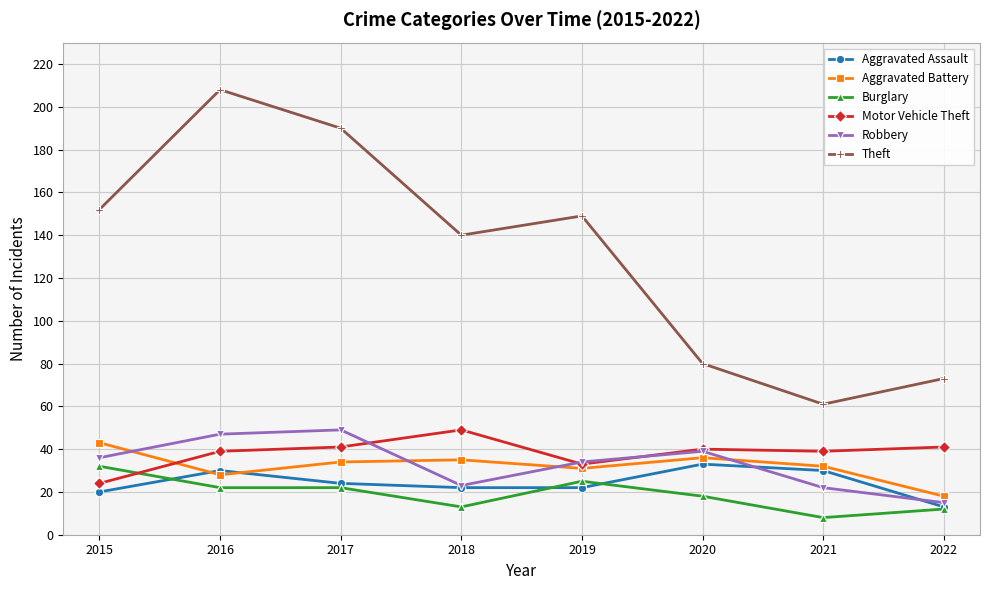

What is the spread (max minus min) of values at 2017?

168